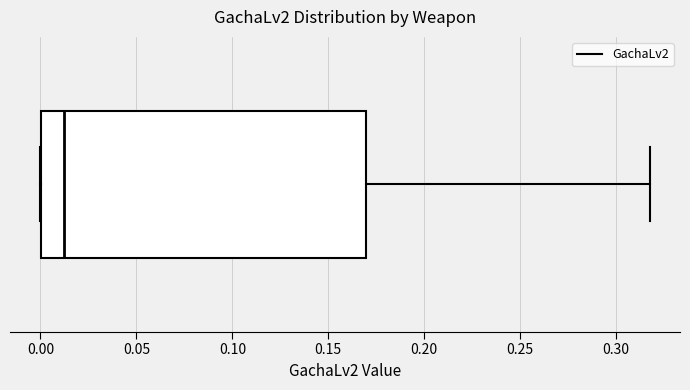

Read this box plot against the x-axis: the position of the median line, the range covered by the box, and the ends of both whiskers. The values are not printed on the chart, so give them approximately, as read against the axis.

median 0.010, box 0.000 to 0.170, whiskers 0.000 to 0.315